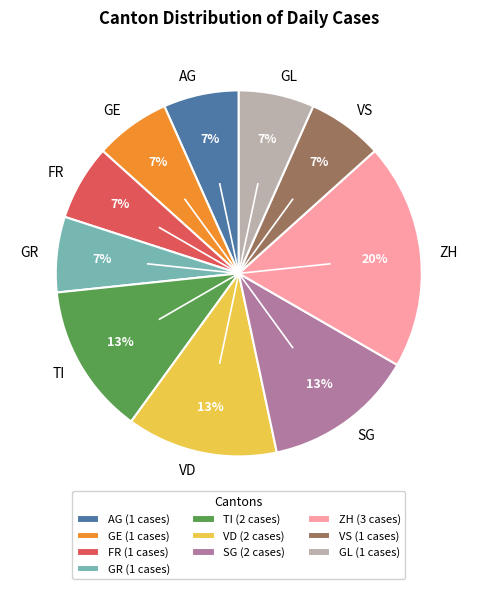

Is FR the majority of the pie?

No